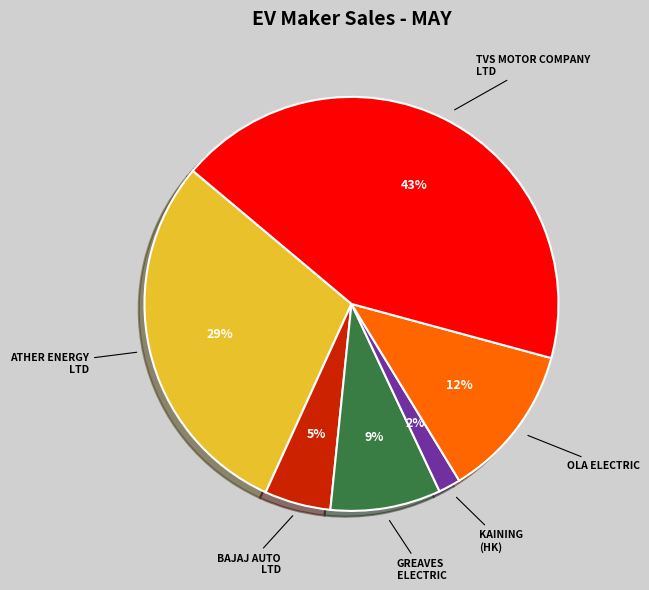

To the nearest percent, what is the combined percentage of ATHER ENERGY LTD and BAJAJ AUTO LTD?

34%